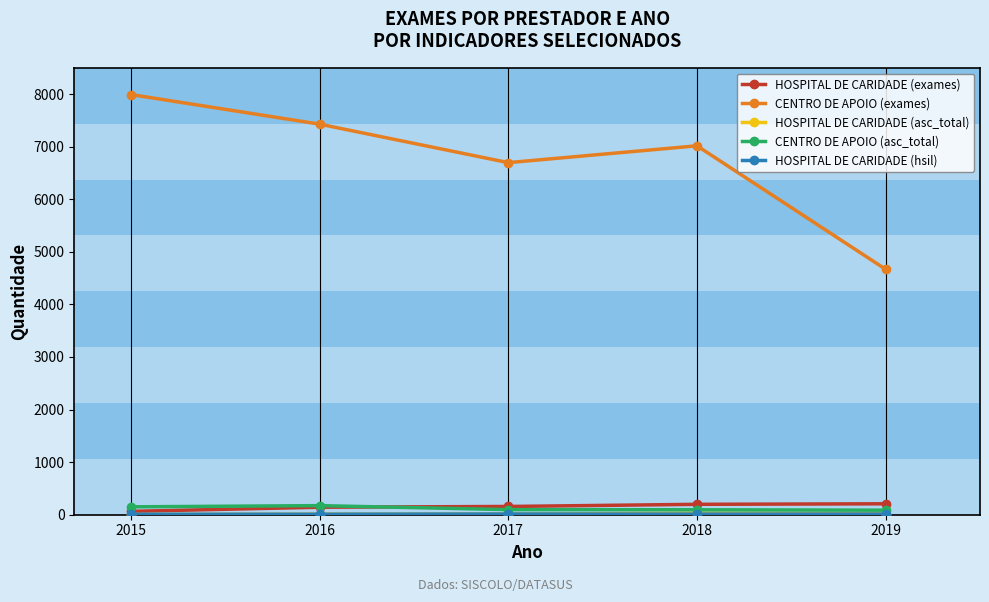

Does the chart display data point markers on the line(s)?

Yes